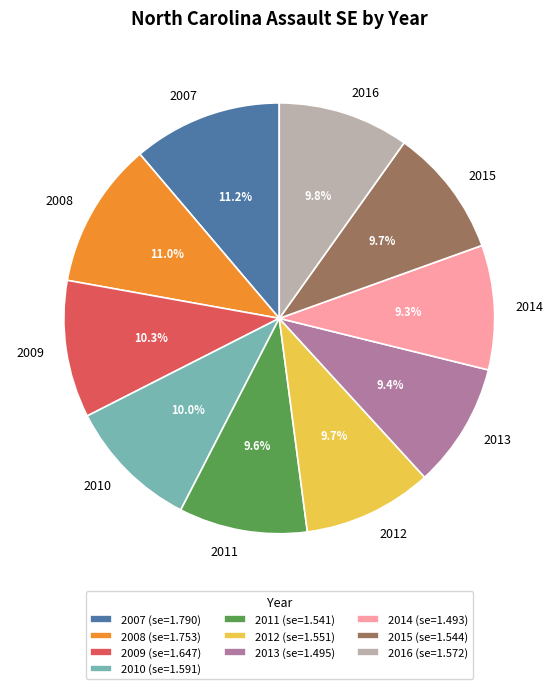

What is the ratio of the value at 2016 to the value at 2015?

1.0